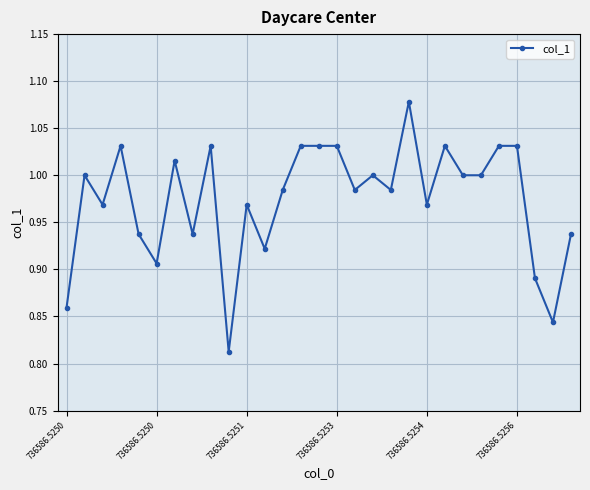

What is the difference between the maximum and minimum values?

0.3